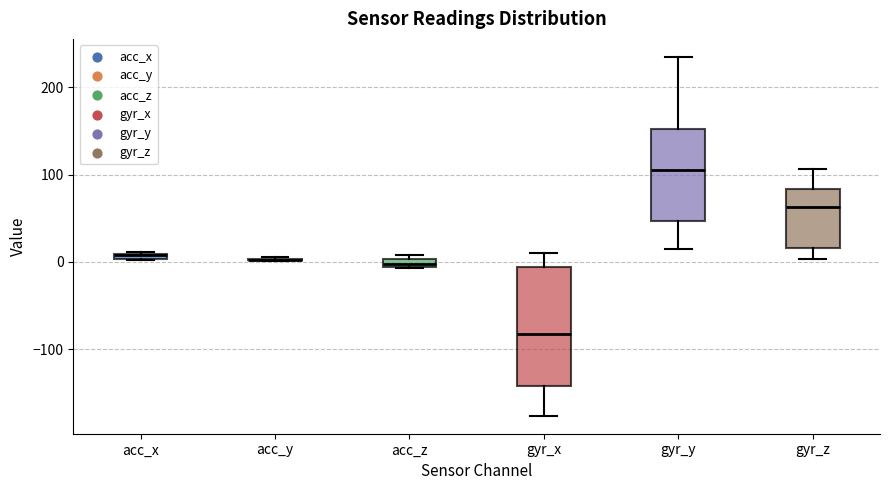

Which box is the tallest, from its lower edge to its upper edge?

gyr_x